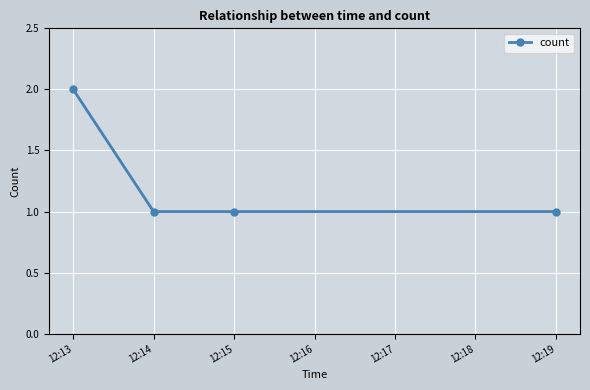

Reading left to right, what are all the values shown in this chart?

2	1	1	1